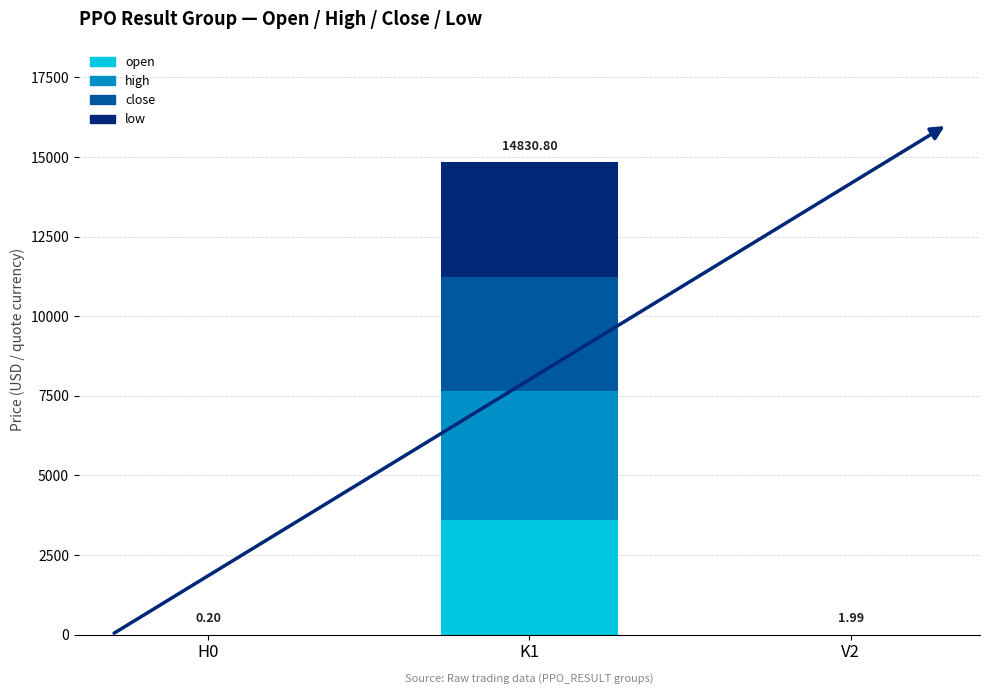

At which category is the sum across all series the highest?

K1